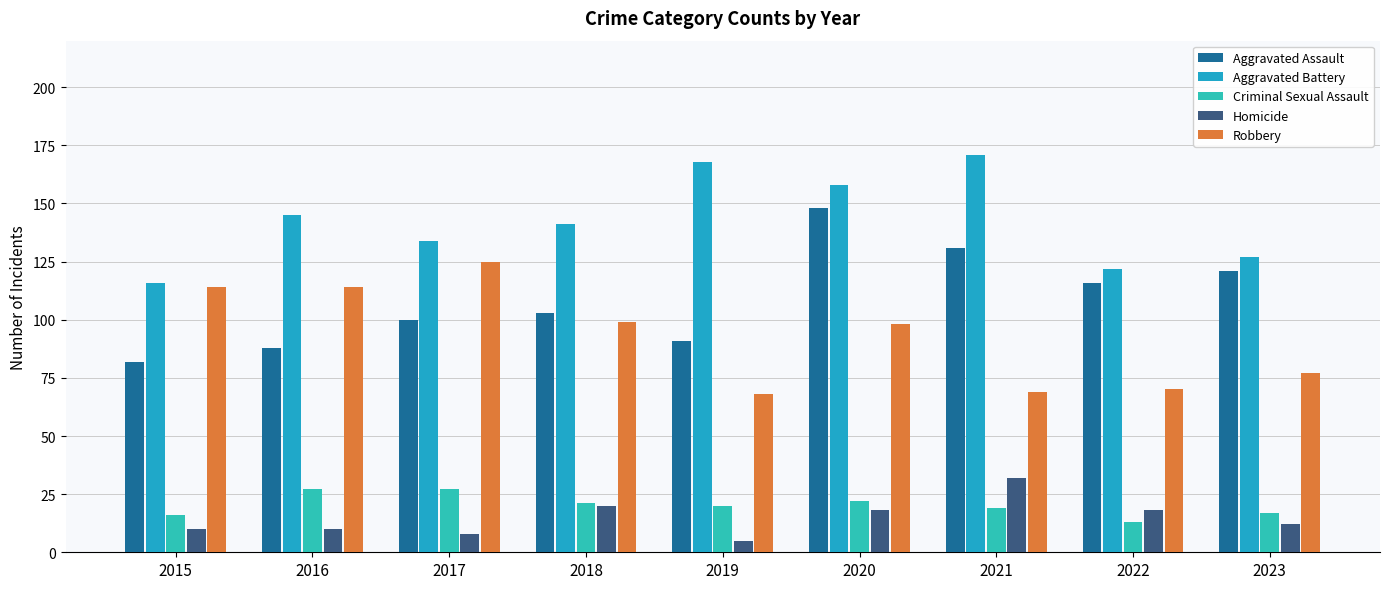

What is the difference between the Criminal Sexual Assault values at 2019 and 2021?

1